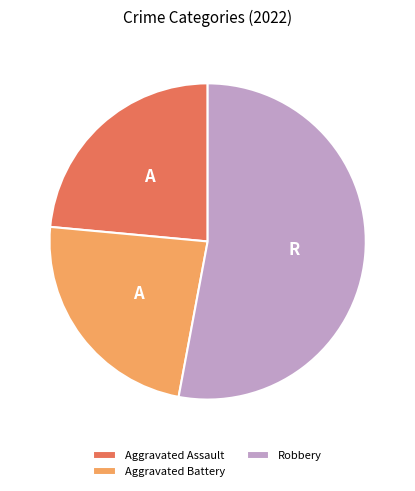

How many segments does this pie chart have?

3